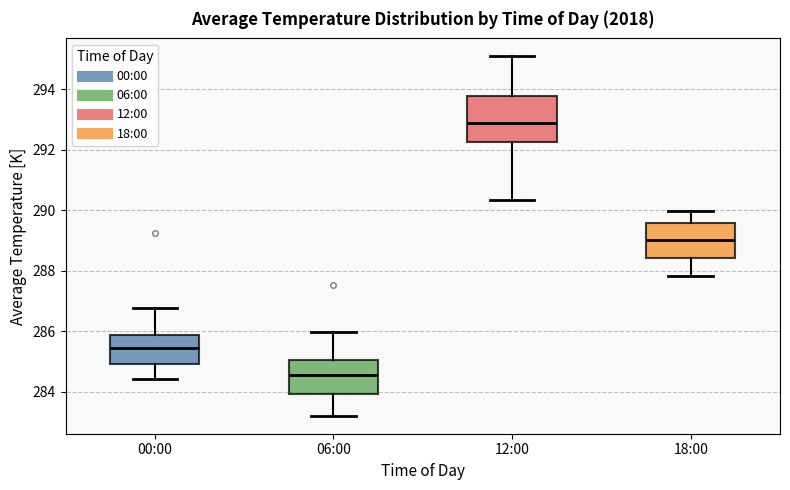

Where does the upper whisker of the box for 00:00 end on the y-axis? The values are not printed on the chart, so give them approximately, as read against the axis.

286.8